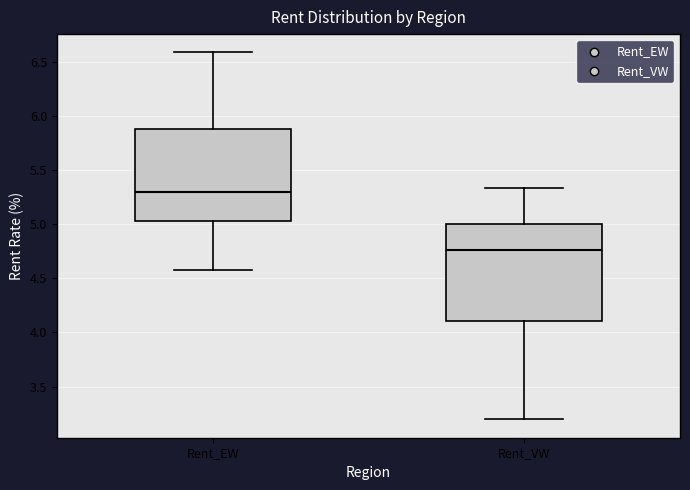

Comparing the boxes themselves (not the whiskers), which one is the tallest?

Rent_VW